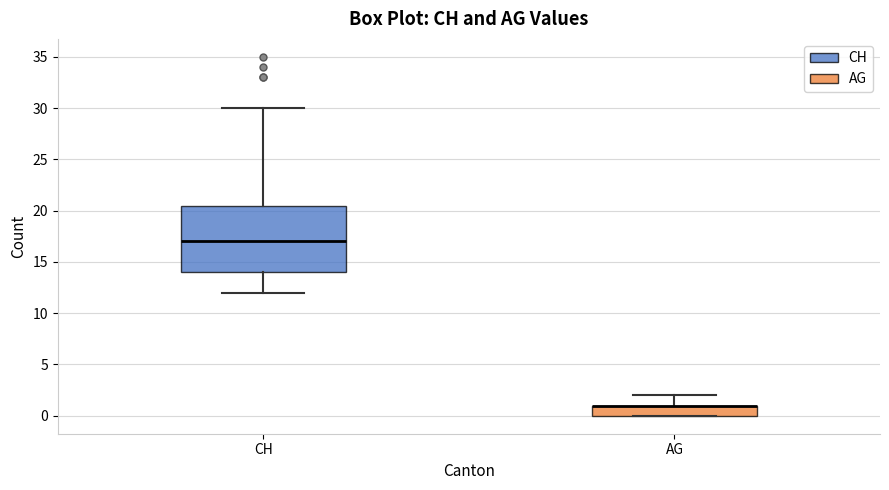

Reading left to right, read every box against the y-axis: the position of its median line, the range the box covers, and the ends of its whiskers. The values are not printed on the chart, so give them approximately, as read against the axis.

CH: median 17.0, box 14.0 to 20.5, whiskers 12.0 to 30.0
AG: median 1.0 (drawn on the box's upper edge), box 0.0 to 1.0, whiskers 0.0 to 2.0